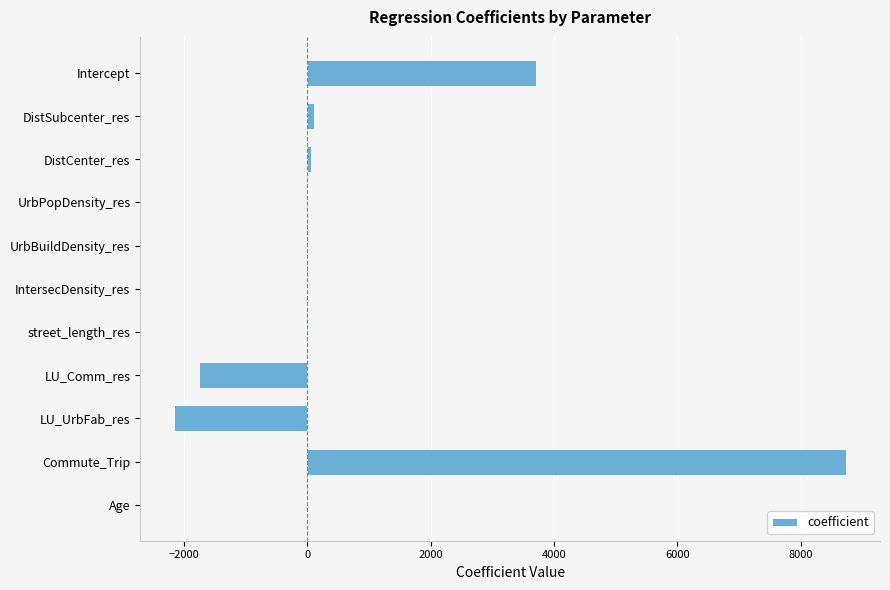

The chart shows a value of 3712.0 at Intercept. True or false?

True